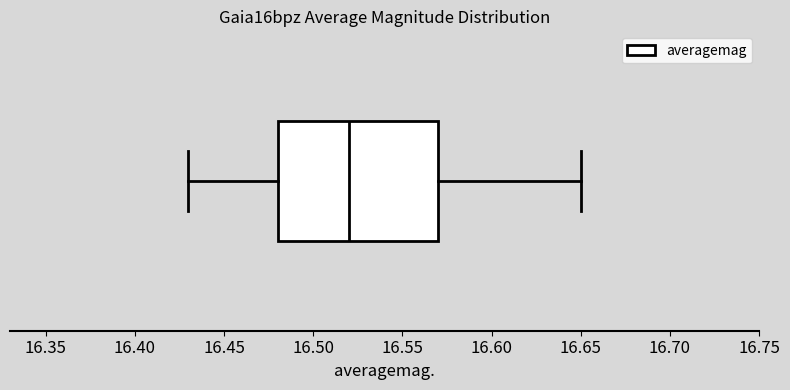

Transcribe this box plot: give where the median line is, the range the box spans, and where the two whiskers end, as read against the x-axis. The values are not printed on the chart, so give them approximately, as read against the axis.

median 16.52, box 16.48 to 16.57, whiskers 16.43 to 16.65